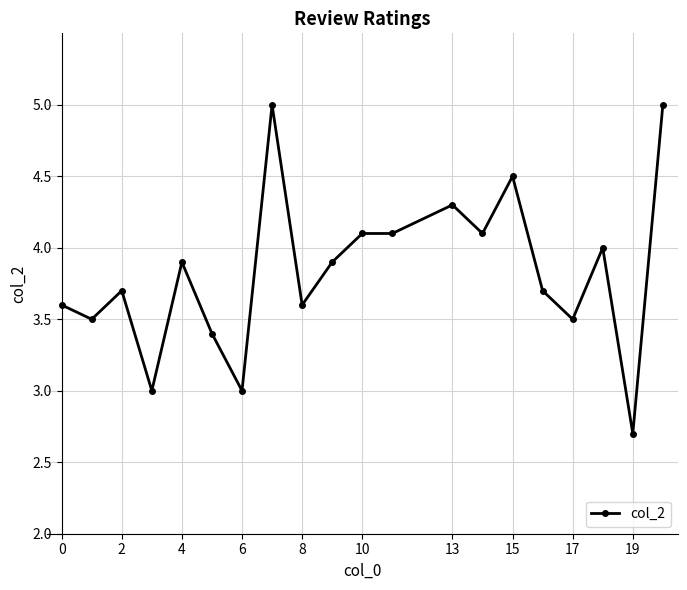

How many data points does each series have?

20